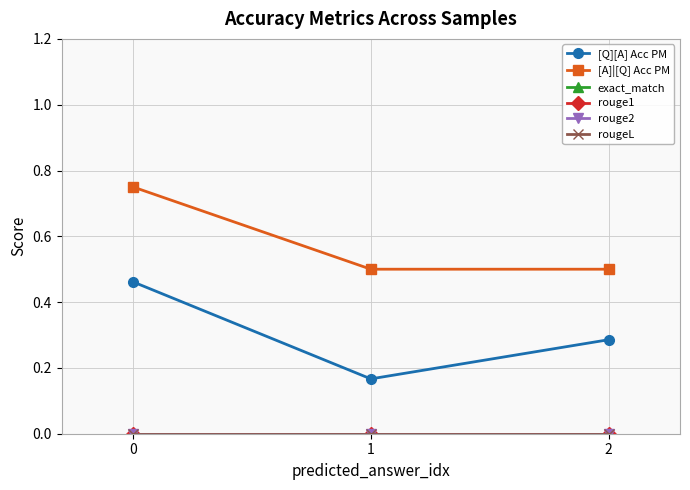

Is this an area chart (filled region under the line)?

No